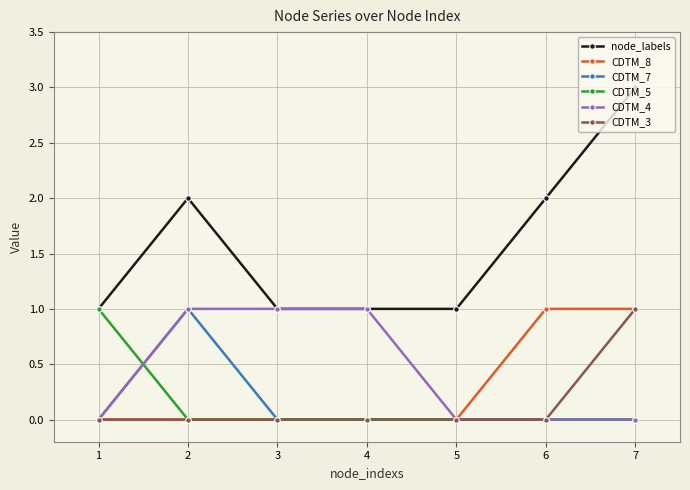

How many series are shown in this chart?

6